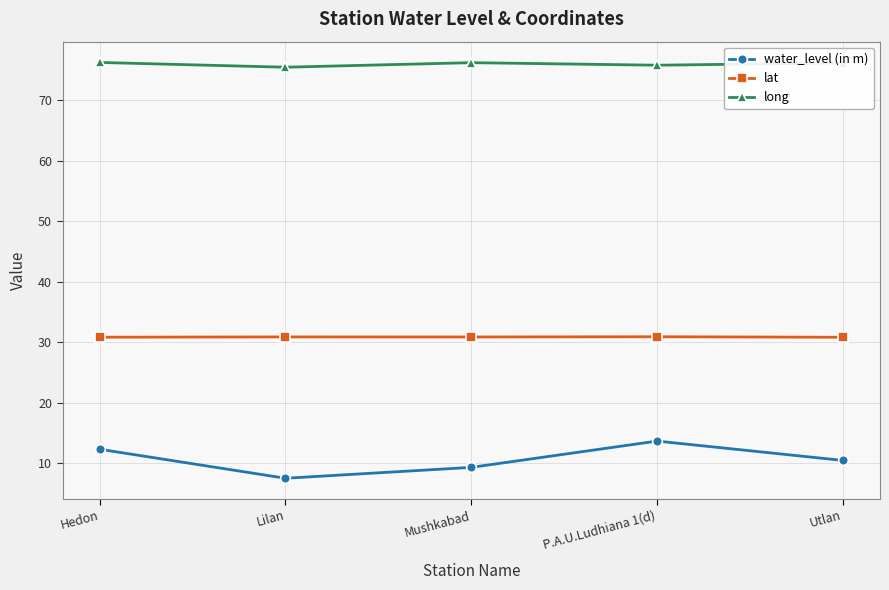

True or false: long and water_level (in m) intersect in this chart.

False